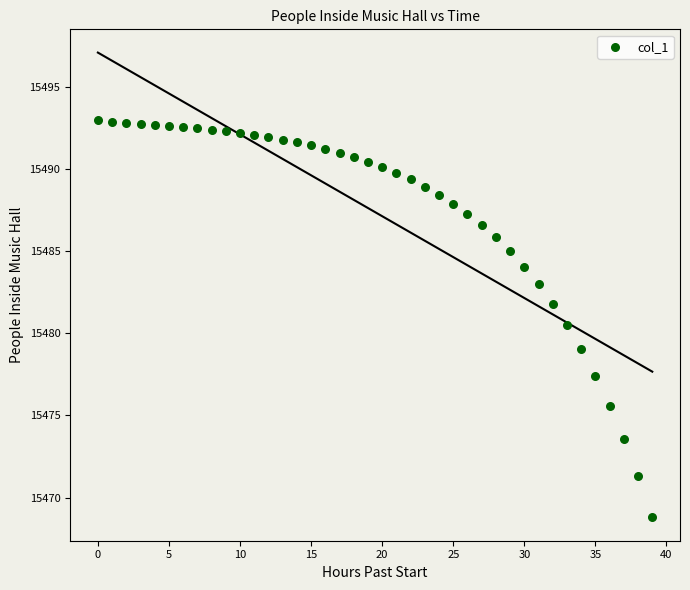

What is the range of Y values (max minus min)?

24.2